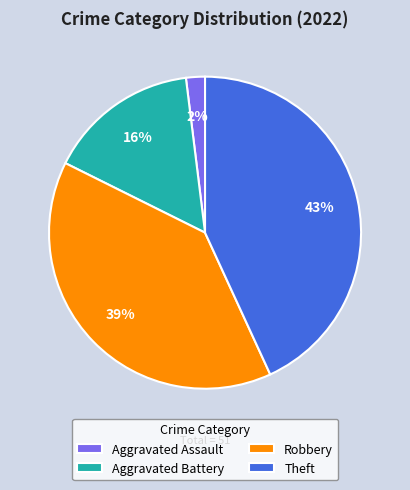

True or false: Aggravated Battery accounts for 30% of the total.

False